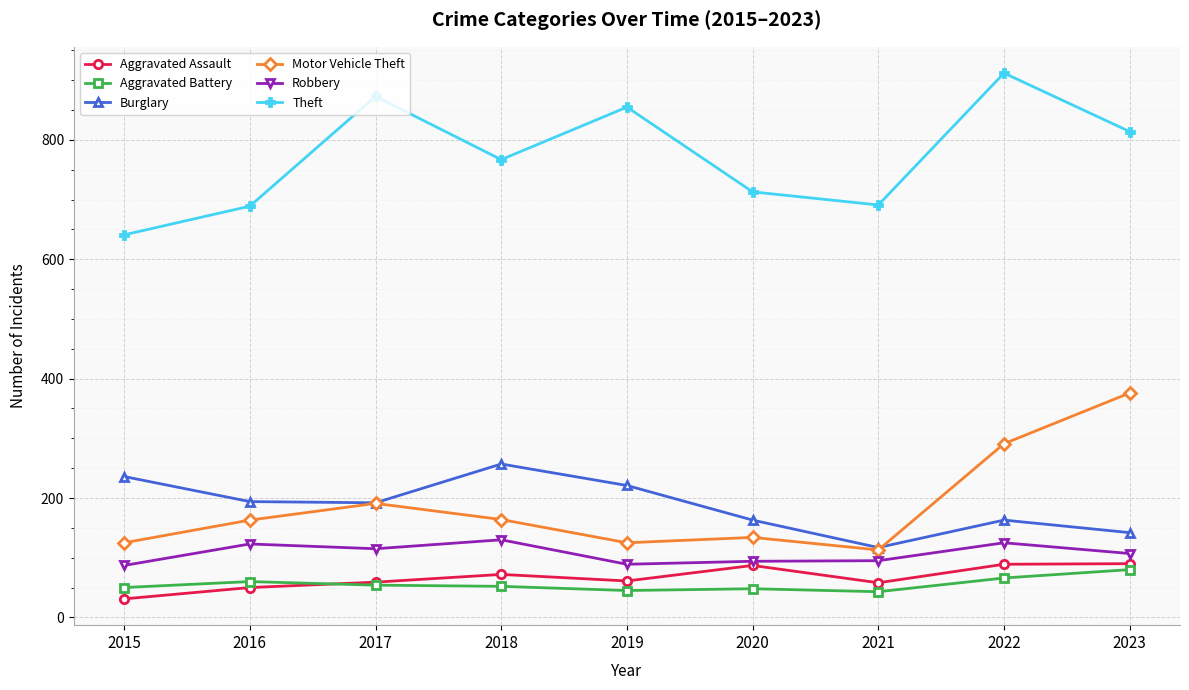

Count the Burglary values in the range 163 to 221.

5